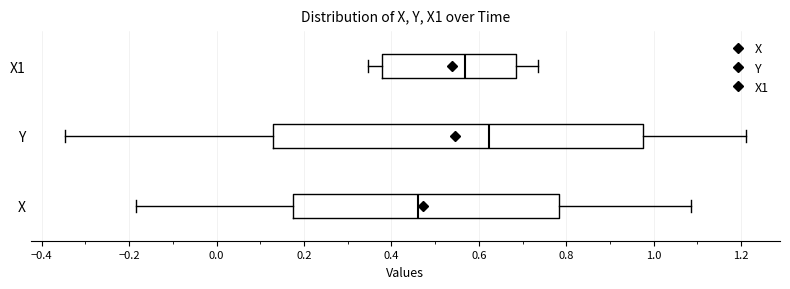

Where is the left edge of the box for Y on the x-axis? The values are not printed on the chart, so give them approximately, as read against the axis.

0.12